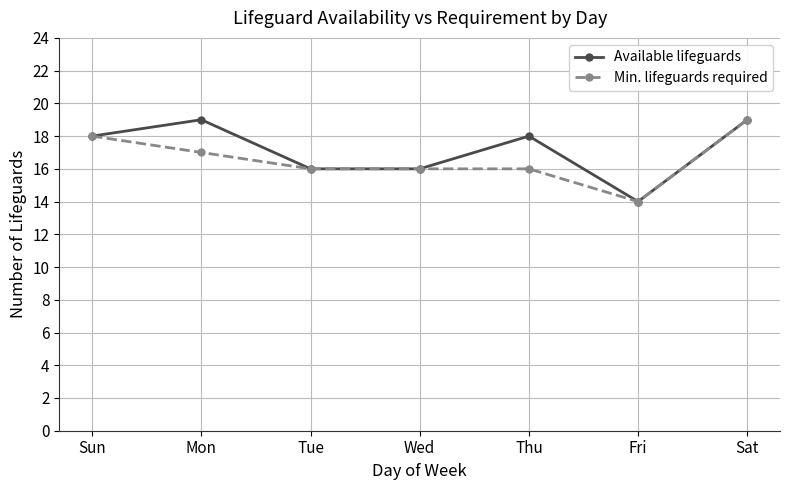

Rank the series at Mon from highest to lowest value.

Available lifeguards, Min. lifeguards required